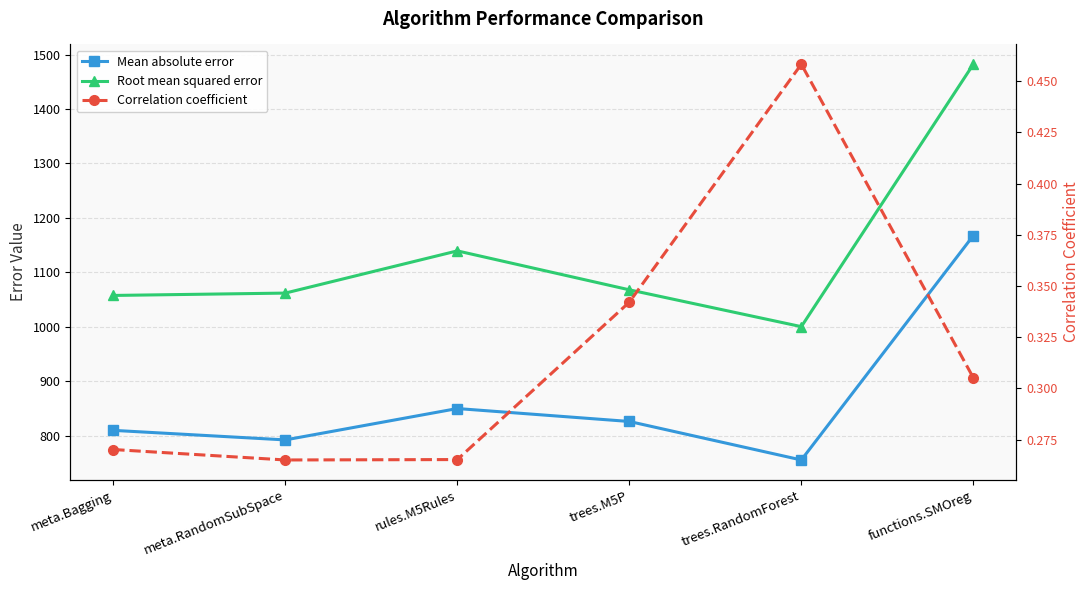

Rank the series by their average value, from lowest to highest.

Correlation coefficient, Mean absolute error, Root mean squared error